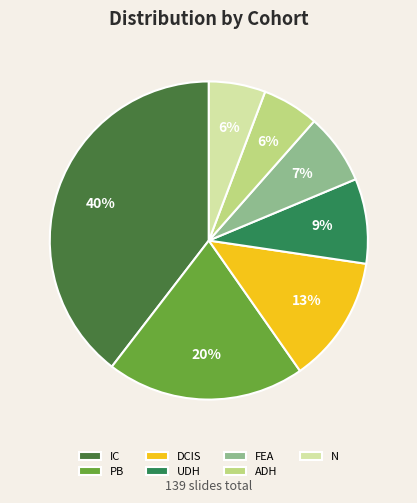

How many slices are in this pie chart?

7